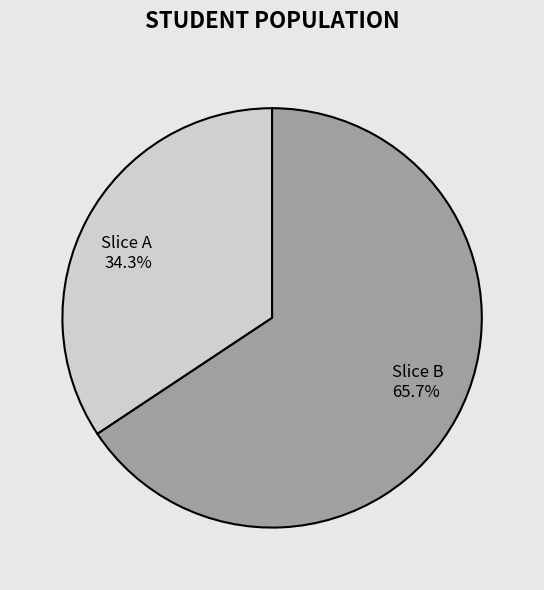

What percentage do Slice B and Slice A together represent?

100.0%